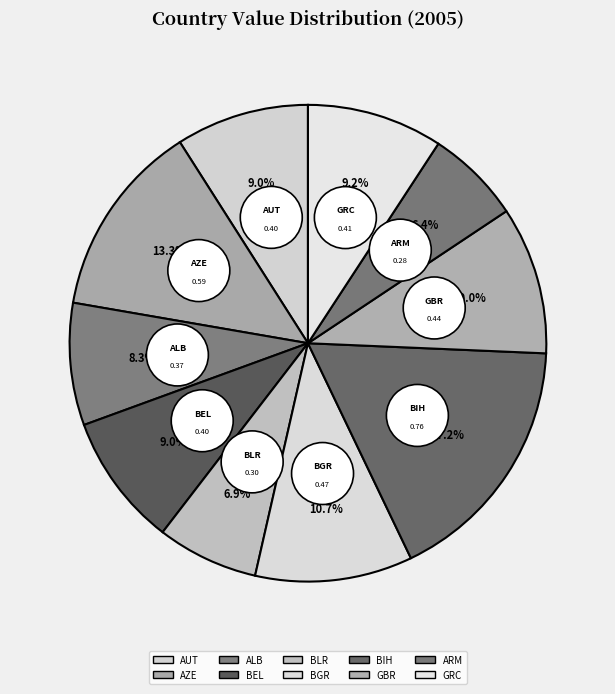

Is GBR the majority of the pie?

No